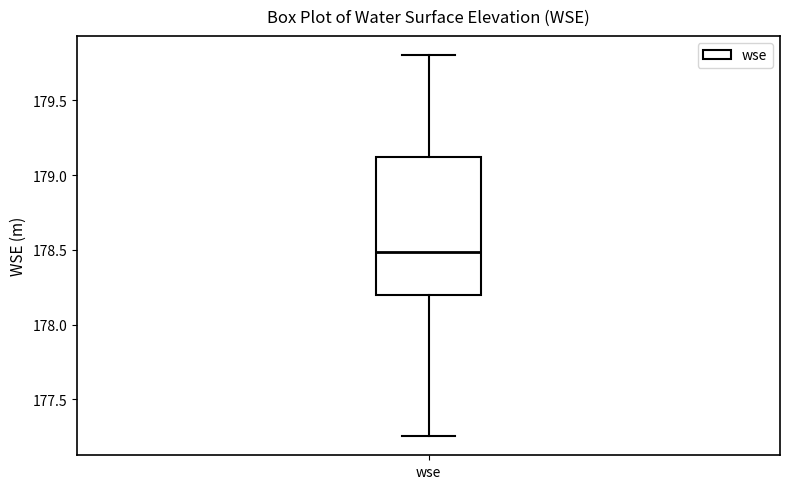

Where is the lower edge of the box for wse on the y-axis? The values are not printed on the chart, so give them approximately, as read against the axis.

178.20